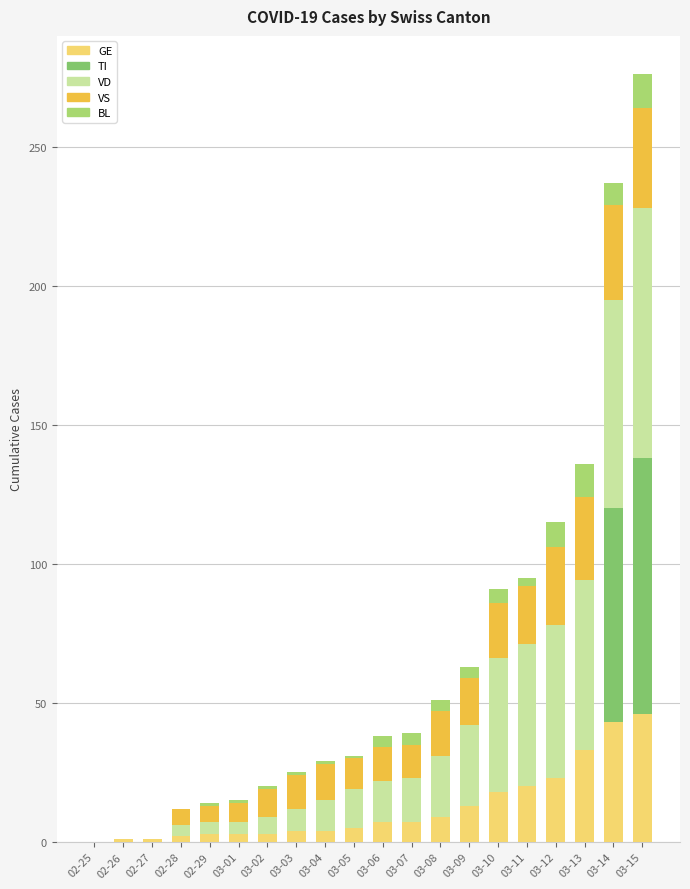

How many series are shown in this chart?

5